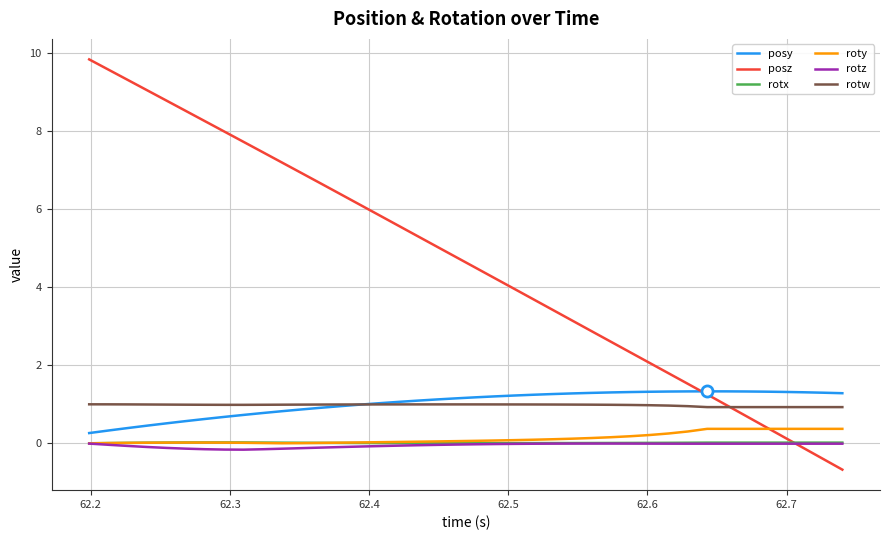

Which series has the widest spread of values?

posz